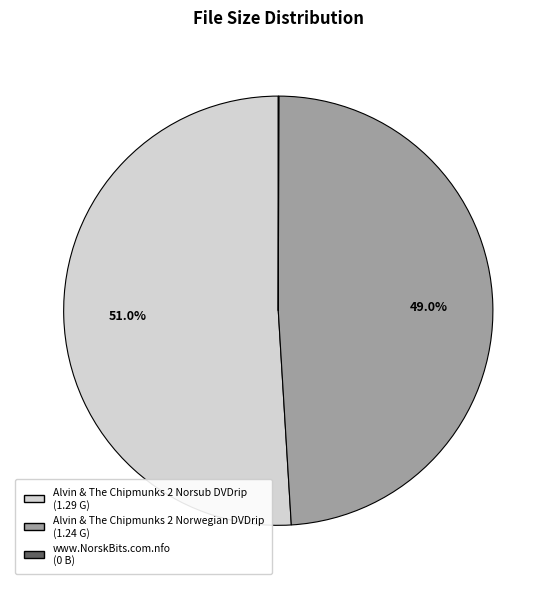

To the nearest percent, what portion does Alvin & The Chipmunks 2 Norwegian DVDrip represent?

49%